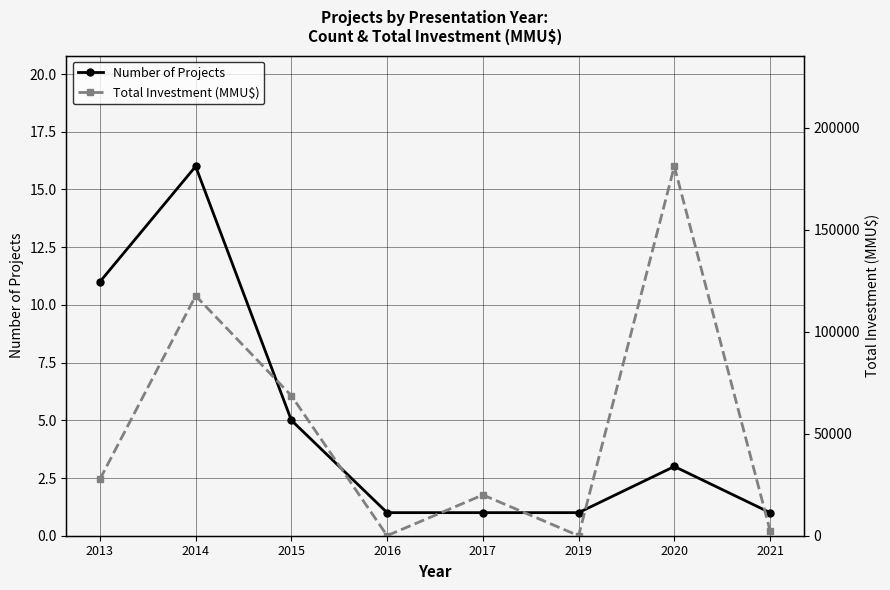

Is this an area chart (filled region under the line)?

No